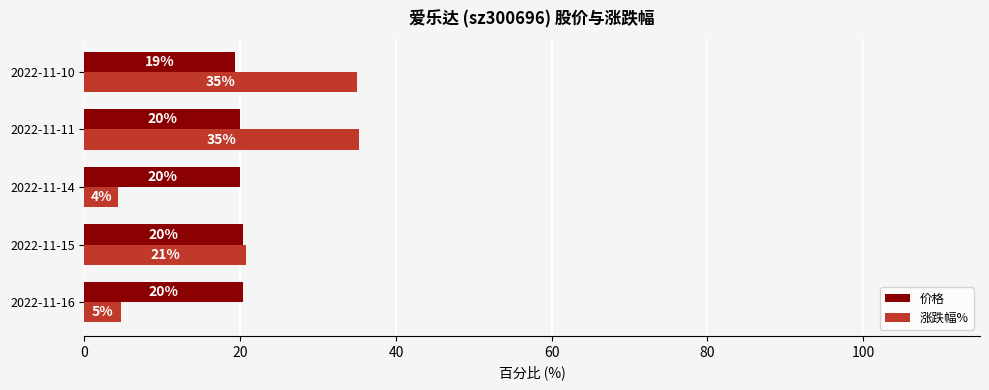

How many series are shown in this chart?

2